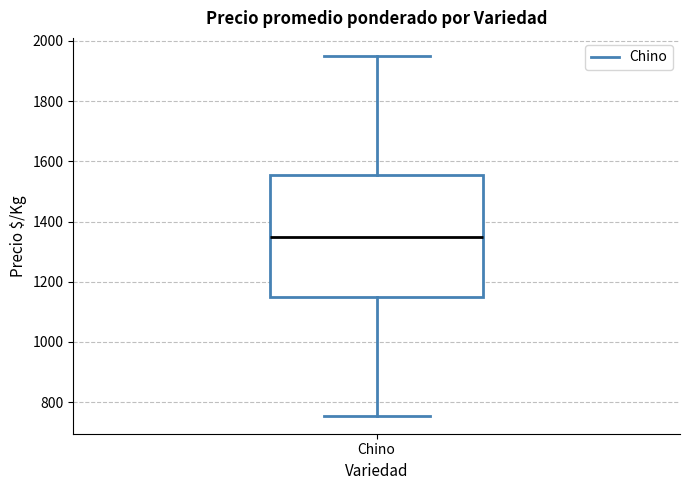

Where does the lower whisker of the box for Chino end on the y-axis? The values are not printed on the chart, so give them approximately, as read against the axis.

760